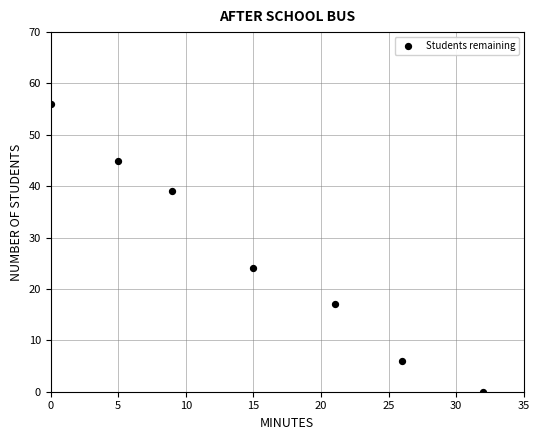

What Y value in the scatter plot is closest to 28?

24